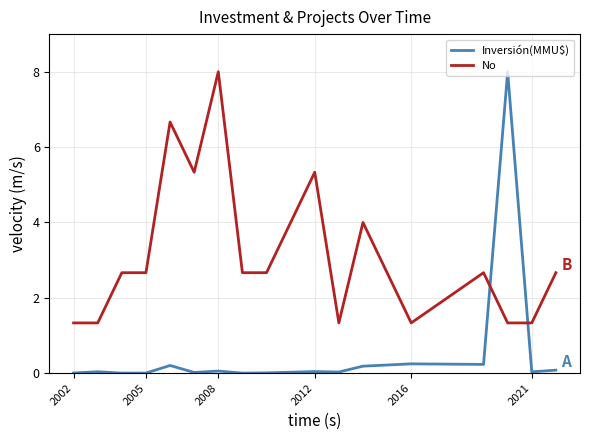

Rank the series by their average value, from lowest to highest.

Inversión(MMU$), No